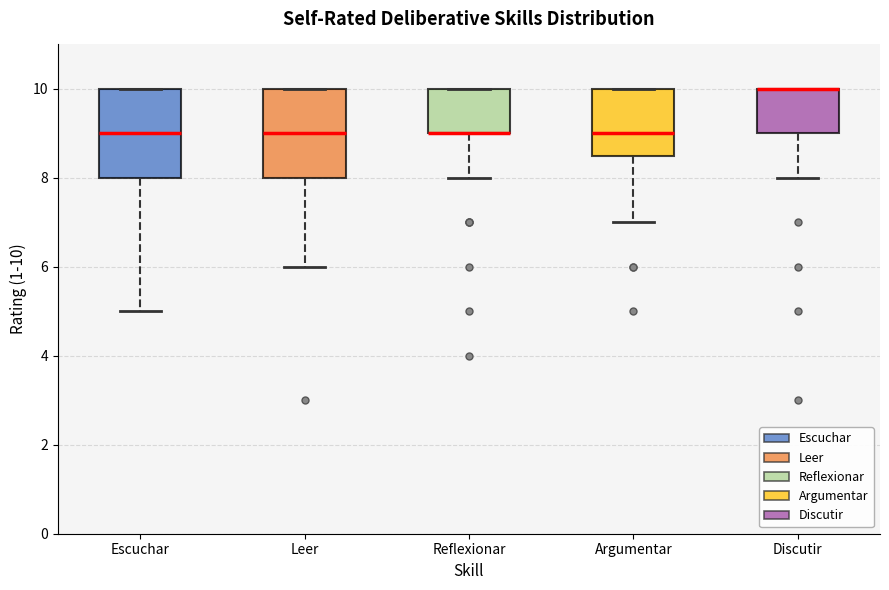

Reading left to right, read every box against the y-axis: the position of its median line, the range the box covers, and the ends of its whiskers. The values are not printed on the chart, so give them approximately, as read against the axis.

Escuchar: median 9.0, box 8.0 to 10.0, whiskers 5.0 to 10.0
Leer: median 9.0, box 8.0 to 10.0, whiskers 6.0 to 10.0
Reflexionar: median 9.0 (drawn on the box's lower edge), box 9.0 to 10.0, whiskers 8.0 to 10.0
Argumentar: median 9.0, box 8.6 to 10.0, whiskers 7.0 to 10.0
Discutir: median 10.0 (drawn on the box's upper edge), box 9.0 to 10.0, whiskers 8.0 to 10.0